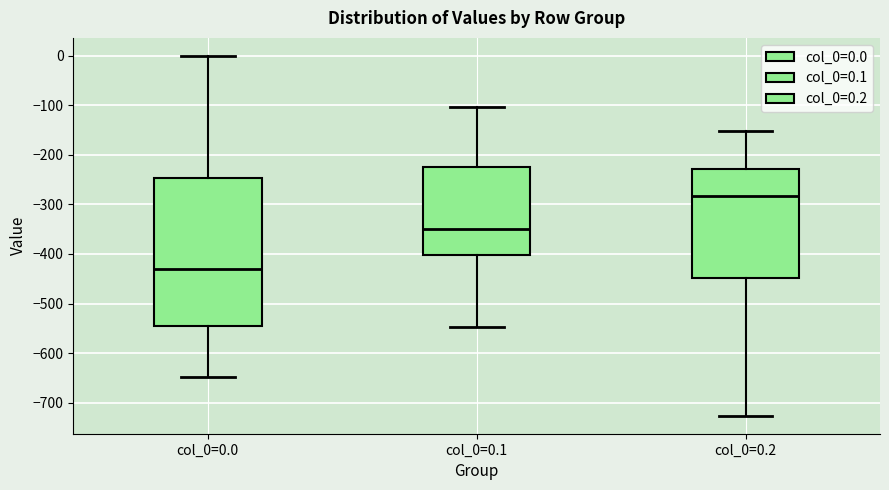

Which box has the highest median line?

col_0=0.2